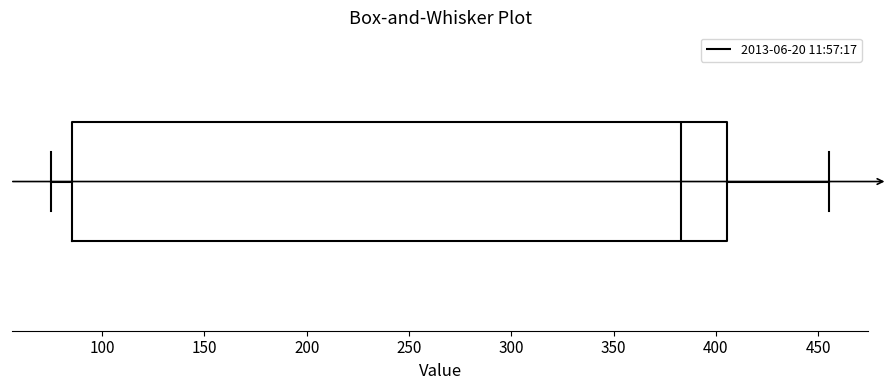

Where does the right whisker of the box end on the x-axis? The values are not printed on the chart, so give them approximately, as read against the axis.

455